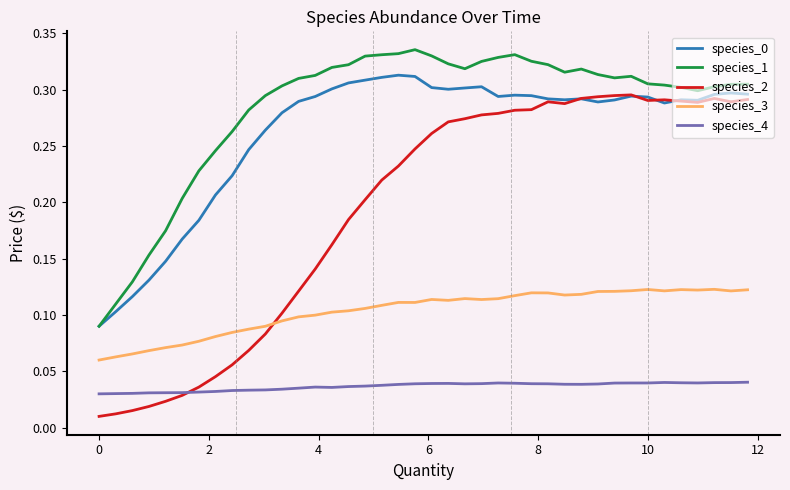

True or false: species_2 and species_1 intersect in this chart.

False